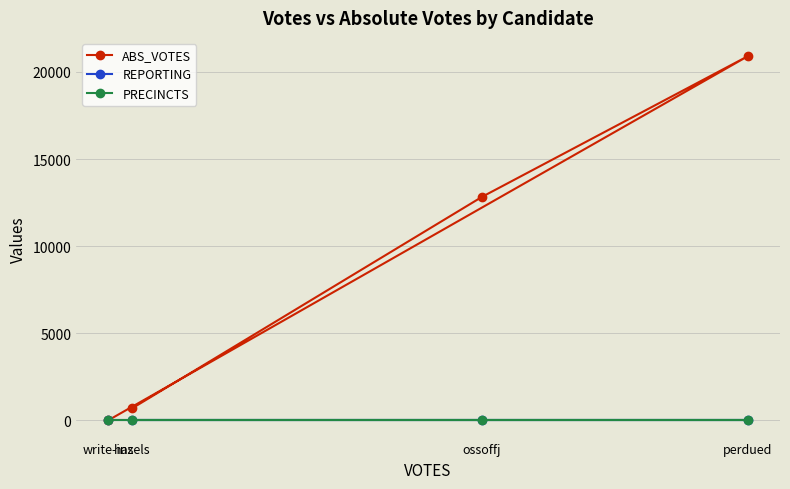

Read the ABS_VOTES value at hazels.

703